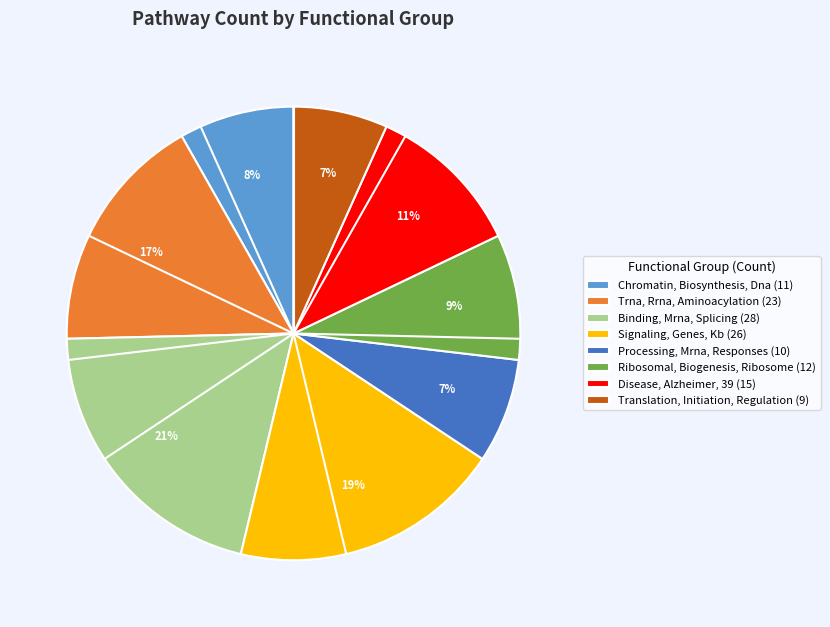

Does Chromatin, Biosynthesis, Dna account for over 50% of the chart?

No